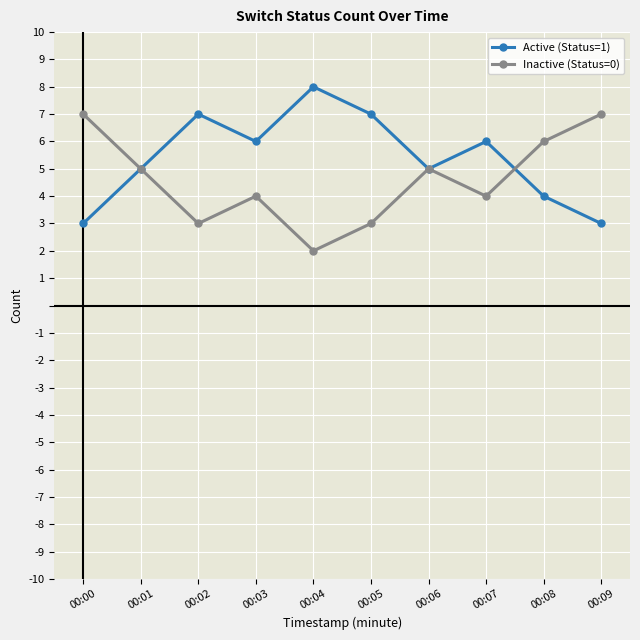

How many values in the Inactive (Status=0) series are below 5?

5